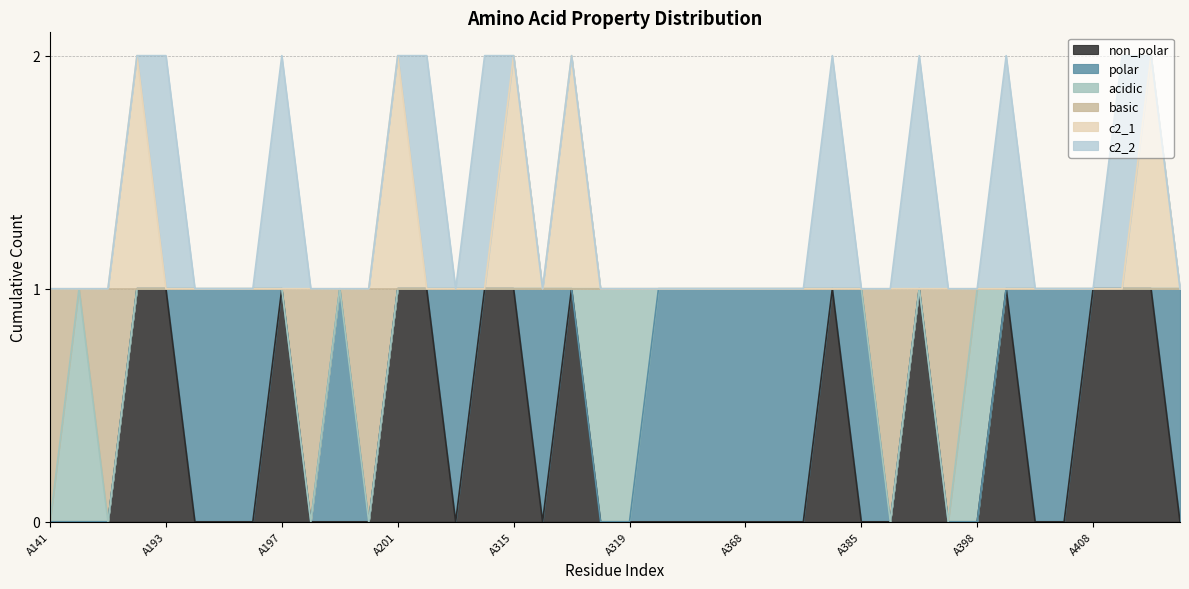

Does the chart have visible grid lines?

Yes